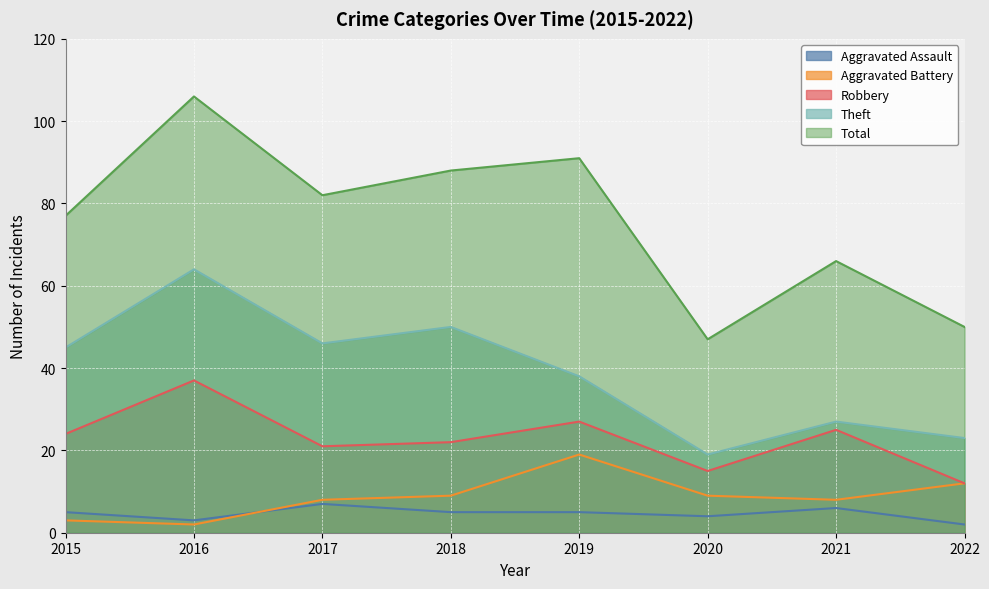

At which label does Aggravated Assault first exceed 5?

2017